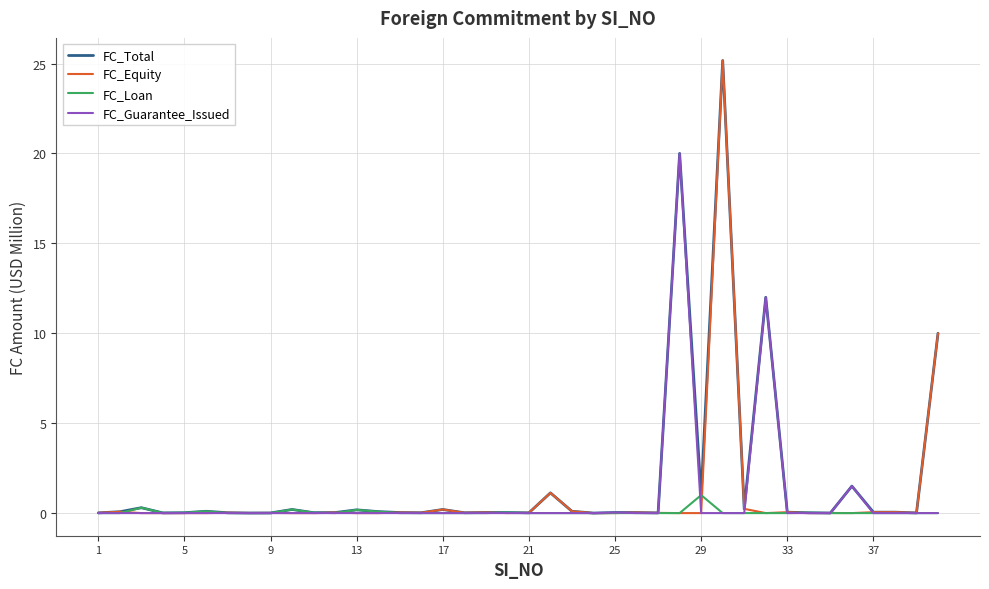

What is the maximum value shown in the chart?

25.2